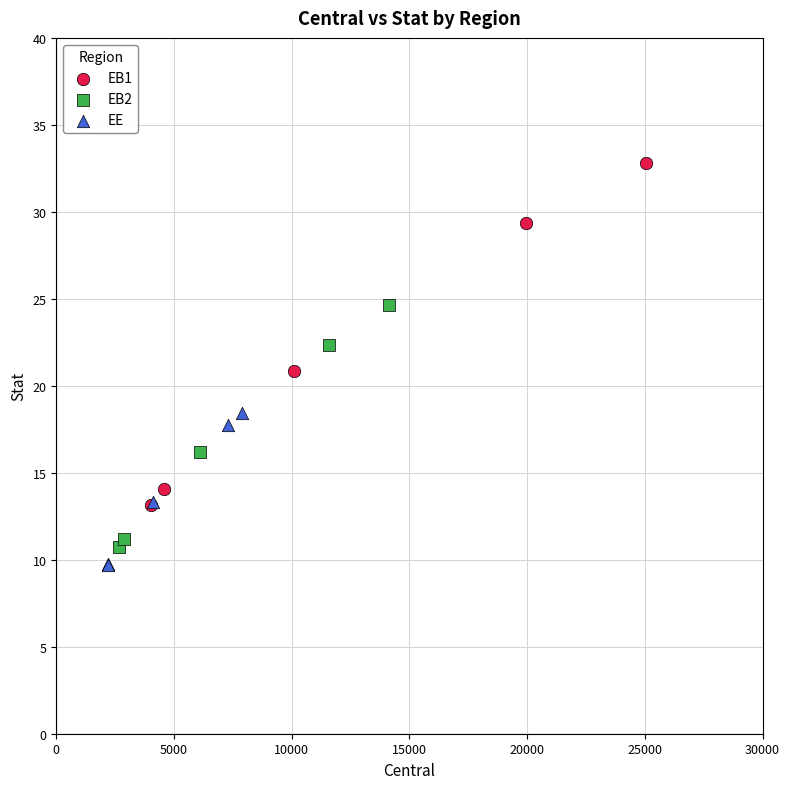

Which series reaches the maximum Y coordinate?

EB1